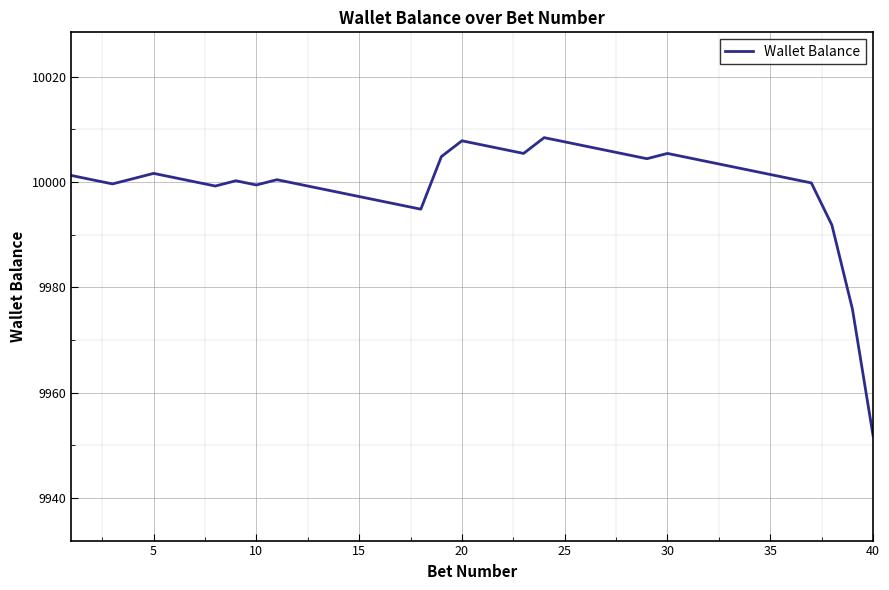

What is the difference between the maximum and minimum values?

56.5